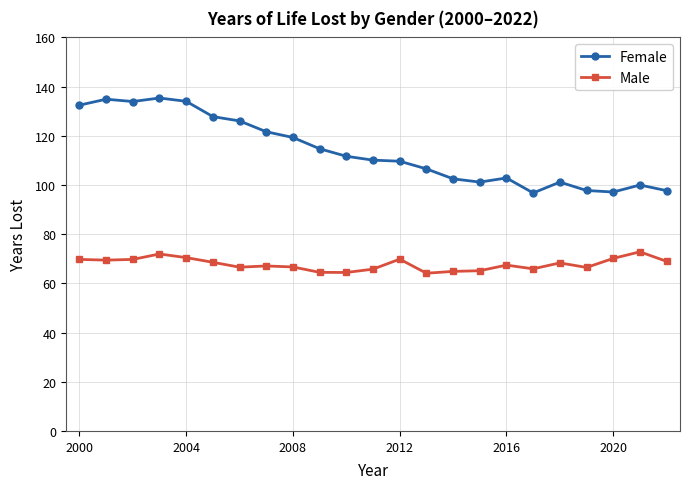

What is the sum of all Male values?

1559.0